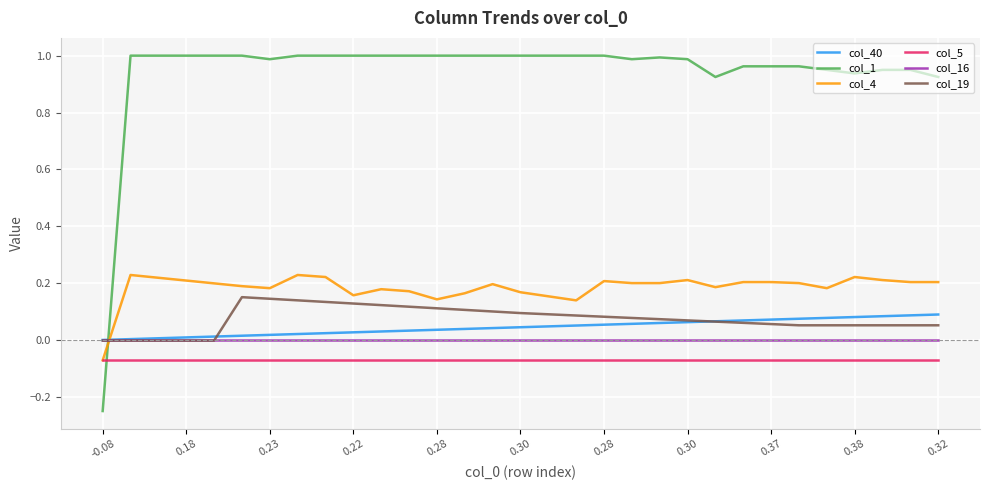

Rank the series by their maximum value, from highest to lowest.

col_1, col_4, col_19, col_40, col_16, col_5